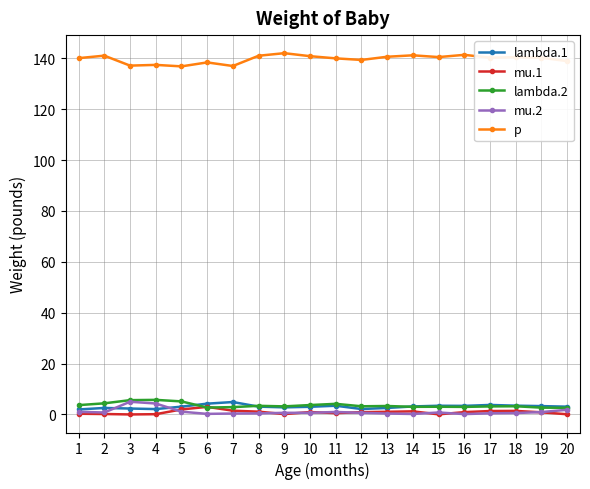

What is the difference between the maximum and second lowest values in the p series?

5.0